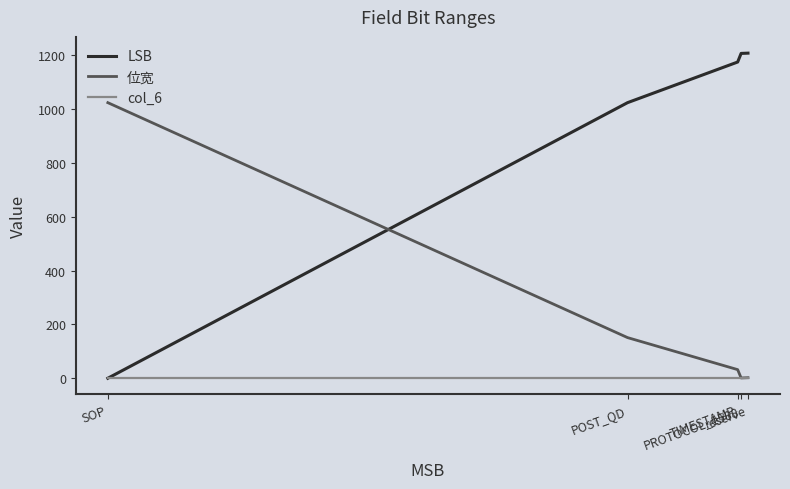

Which series has the largest total across all categories?

LSB